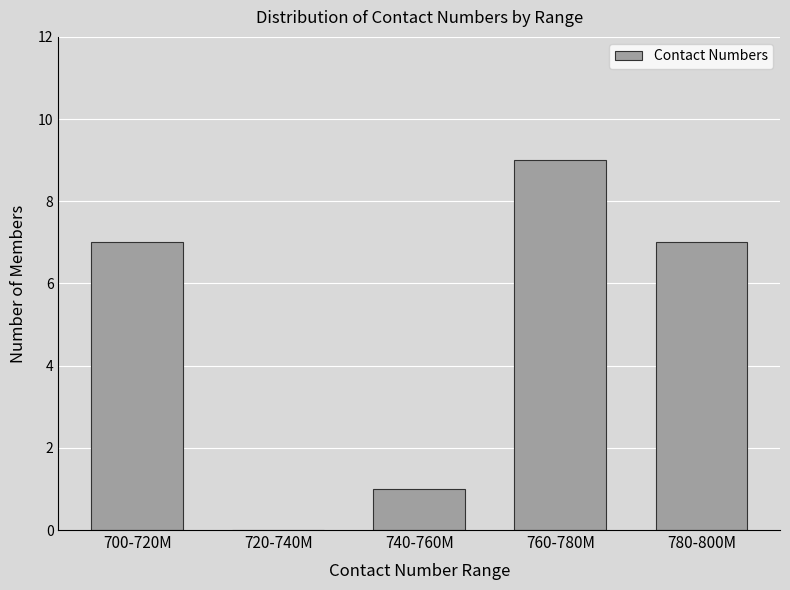

Reading left to right, transcribe all the data shown in this chart.

700-720M=7	720-740M=0	740-760M=1	760-780M=9	780-800M=7